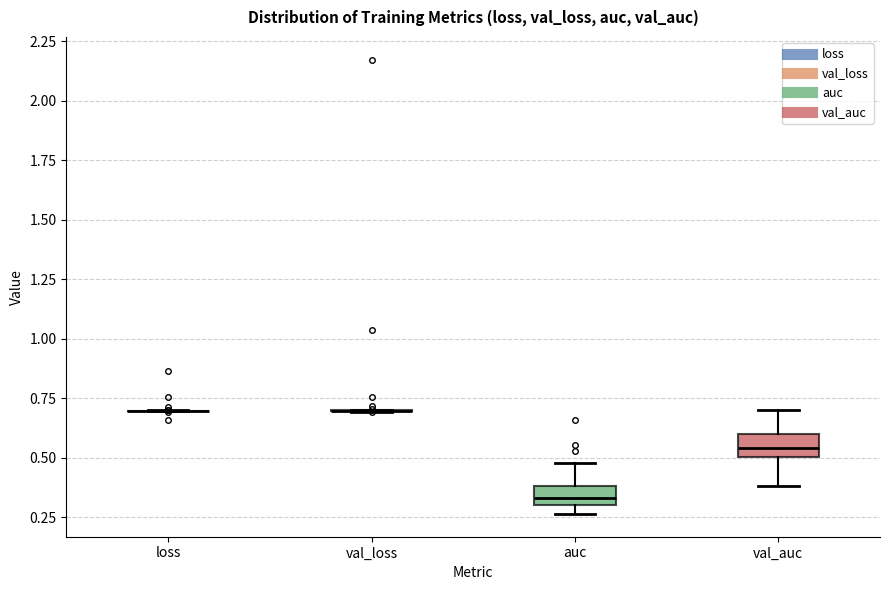

Reading left to right, read every box against the y-axis: the position of its median line, the range the box covers, and the ends of its whiskers. The values are not printed on the chart, so give them approximately, as read against the axis.

loss: box collapsed to a line at 0.70, whiskers 0.70 to 0.70
val_loss: box collapsed to a line at 0.70, whiskers 0.70 to 0.70
auc: median 0.35, box 0.30 to 0.40, whiskers 0.25 to 0.50
val_auc: median 0.55, box 0.50 to 0.60, whiskers 0.40 to 0.70